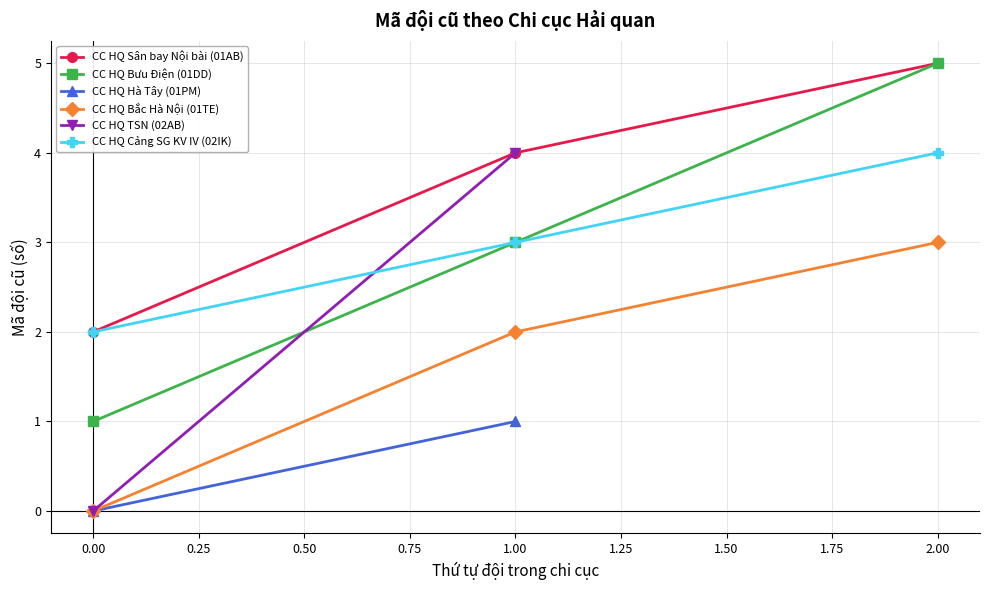

List the labels in order of CC HQ Bưu Điện (01DD) value, largest first.

2.00, 1.00, 0.00